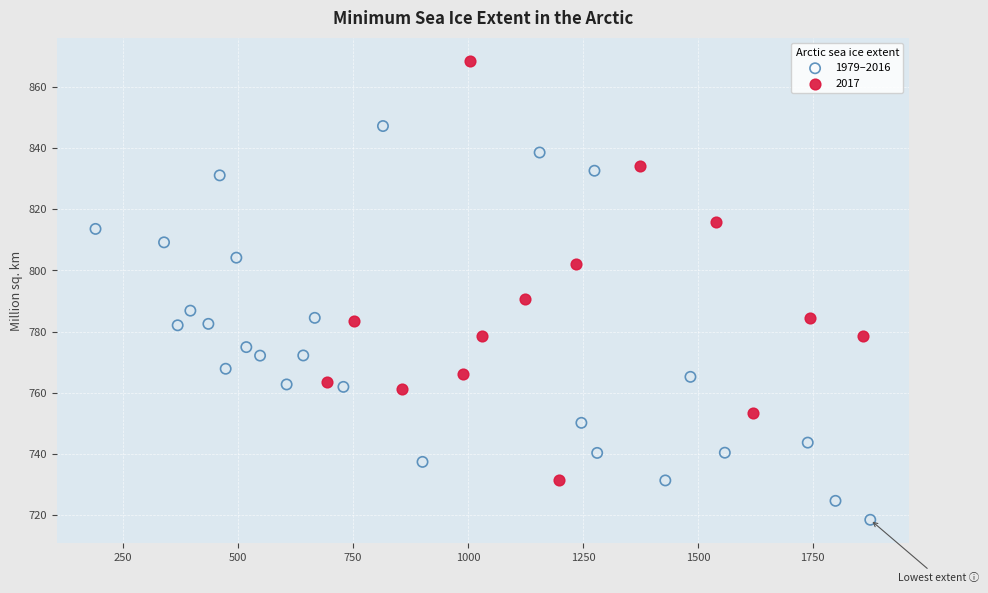

Which series reaches the minimum Y coordinate?

1979–2016